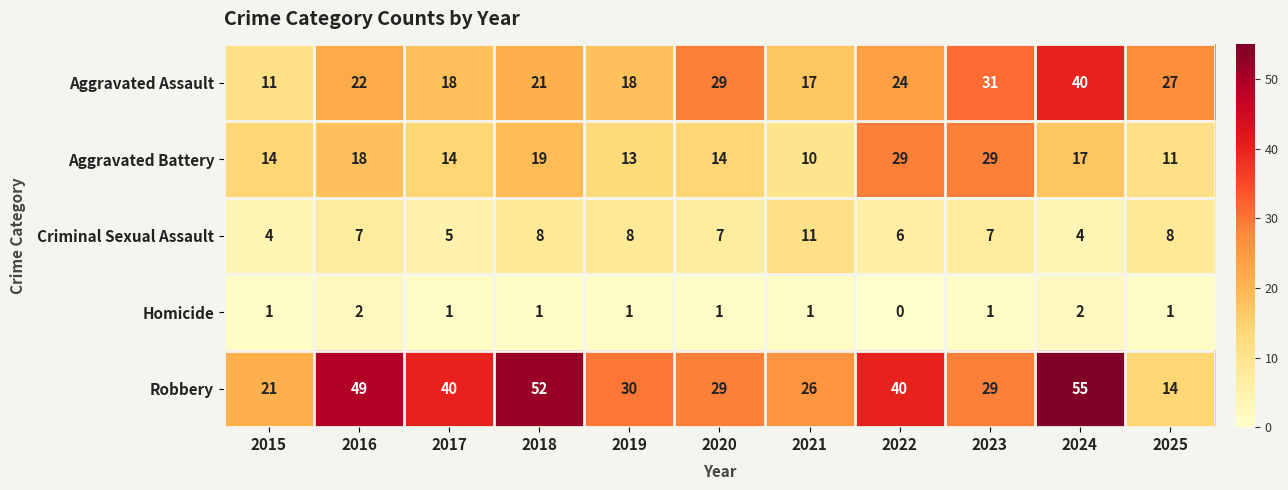

Count the number of categories in the chart.

11